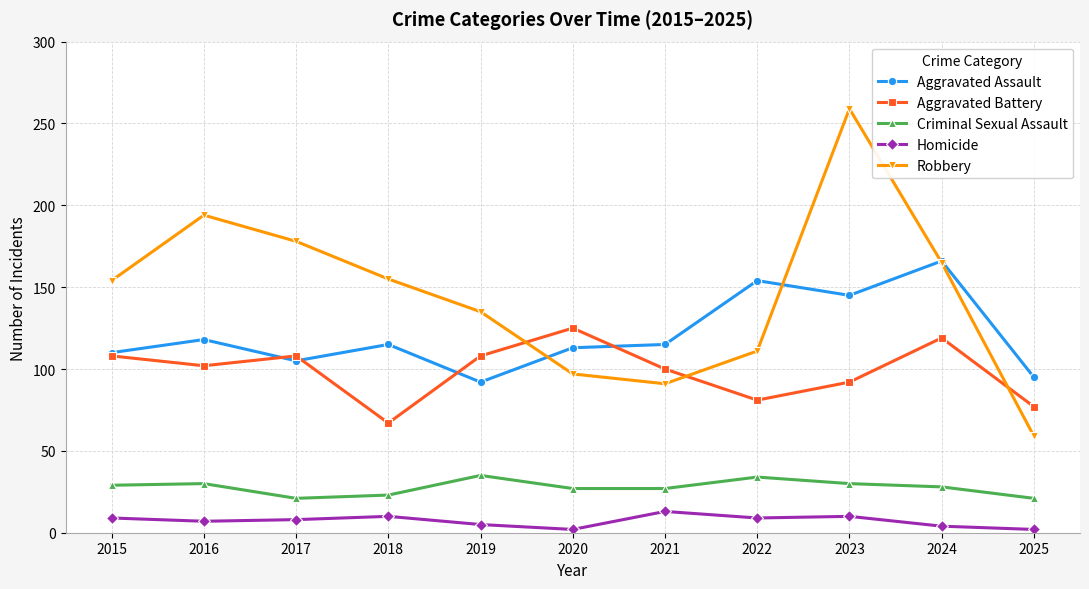

Which category has the highest value in the Aggravated Assault series?

2024